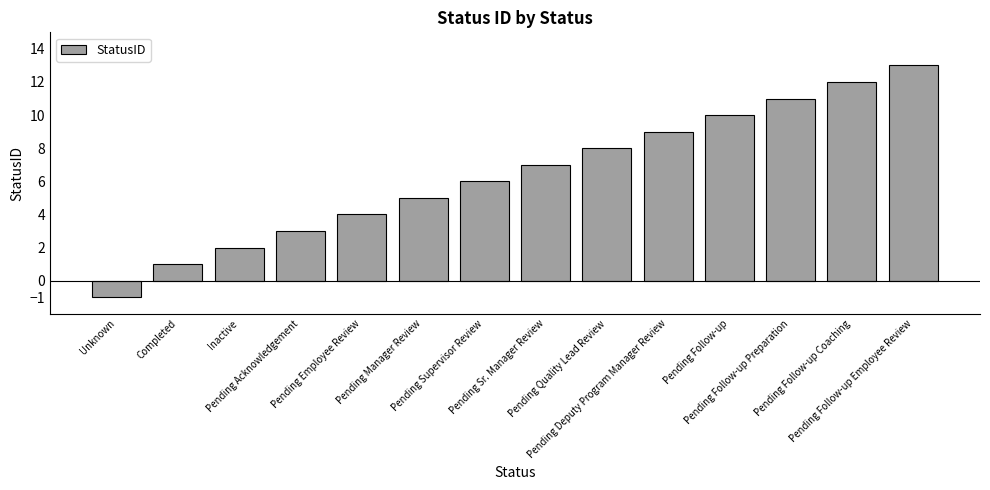

What is the minimum value shown in the chart?

-1